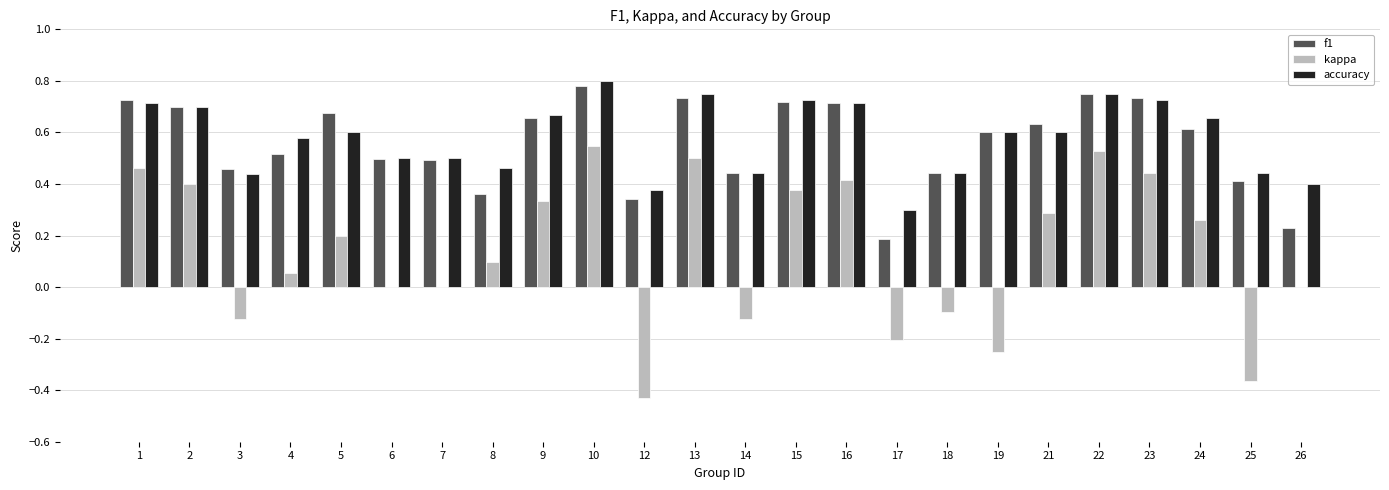

The value of kappa at 4 is 0.0. True or false?

False